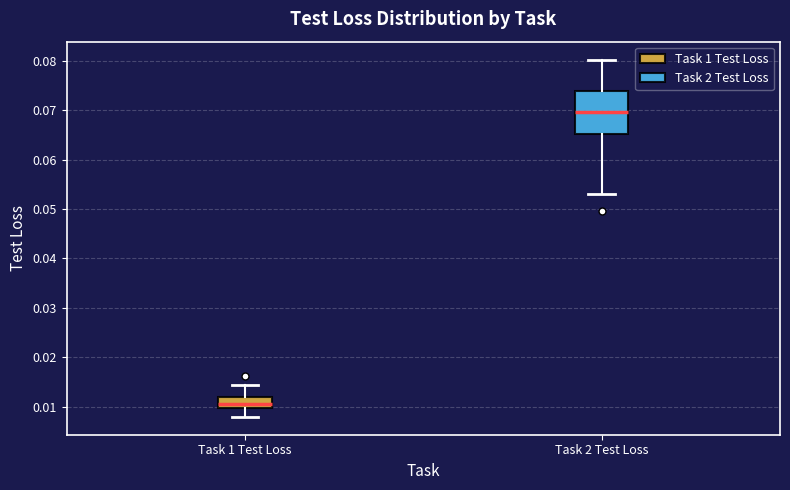

Which box's median line is the lowest?

Task 1 Test Loss